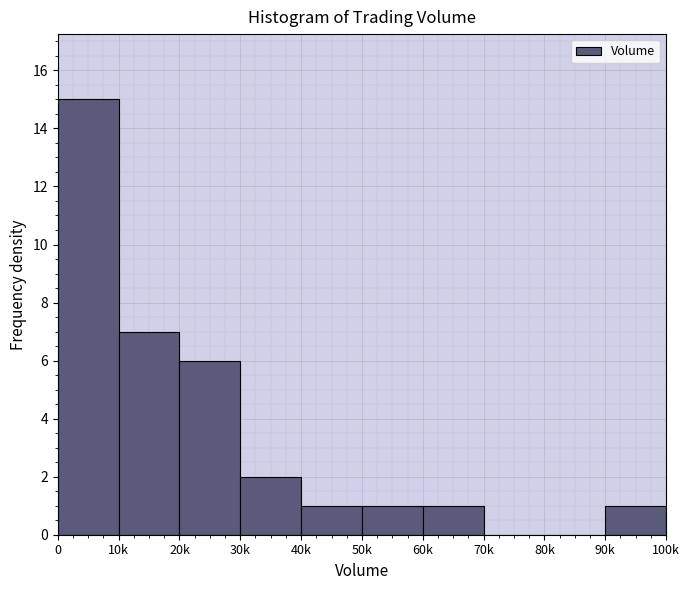

Reading left to right, extract all data points from this chart.

0=15.0	10k=7.0	20k=6.0	30k=2.0	40k=1.0	50k=1.0	60k=1.0	70k=0.0	80k=0.0	90k=1.0